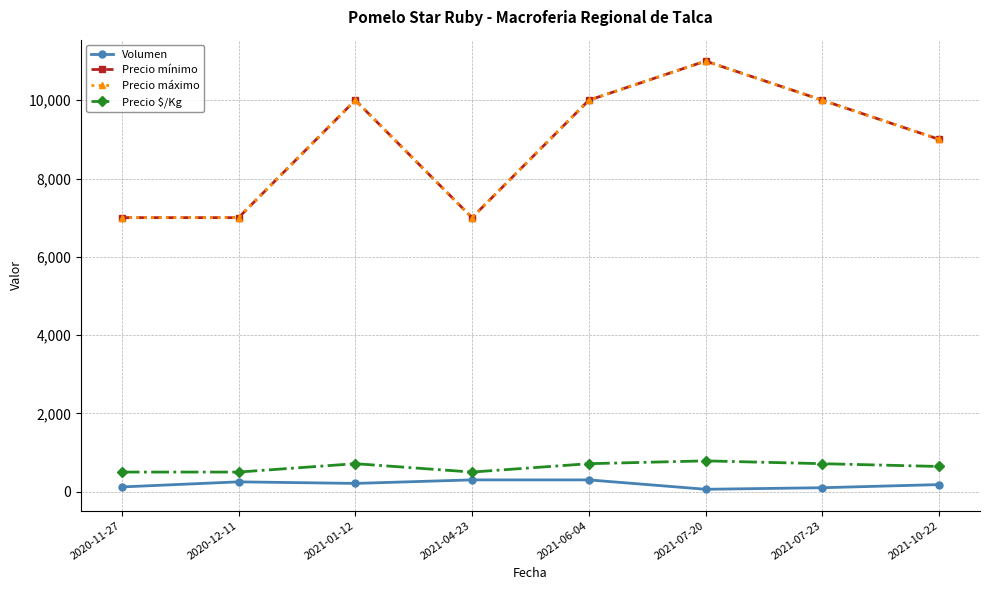

Reading left to right, extract all data points from this chart.

Volumen: 2020-11-27=120	2020-12-11=250	2021-01-12=210	2021-04-23=300	2021-06-04=300	2021-07-20=60	2021-07-23=100	2021-10-22=180
Precio mínimo: 2020-11-27=7000	2020-12-11=7000	2021-01-12=10000	2021-04-23=7000	2021-06-04=10000	2021-07-20=11000	2021-07-23=10000	2021-10-22=9000
Precio máximo: 2020-11-27=7000	2020-12-11=7000	2021-01-12=10000	2021-04-23=7000	2021-06-04=10000	2021-07-20=11000	2021-07-23=10000	2021-10-22=9000
Precio $/Kg: 2020-11-27=500	2020-12-11=500	2021-01-12=714	2021-04-23=500	2021-06-04=714	2021-07-20=786	2021-07-23=714	2021-10-22=643